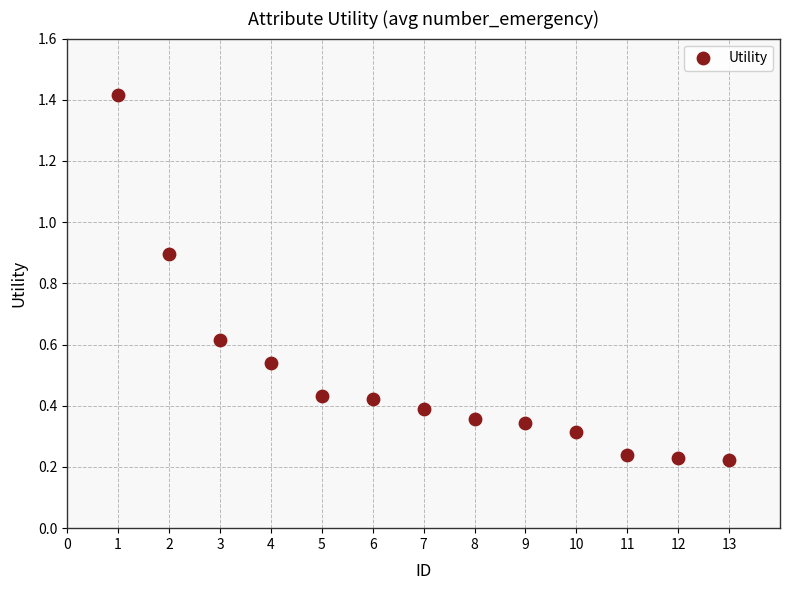

What is the range of Y values (max minus min)?

1.2